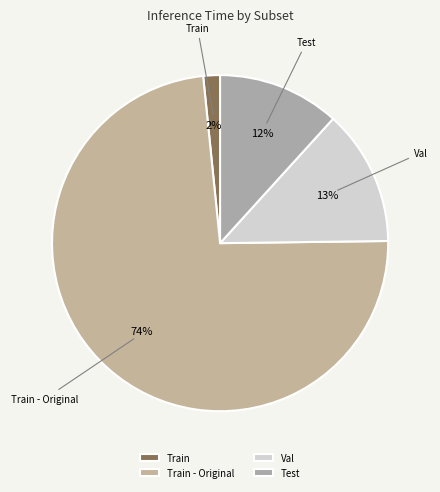

Do Train and Train - Original together represent more than half of the pie?

Yes